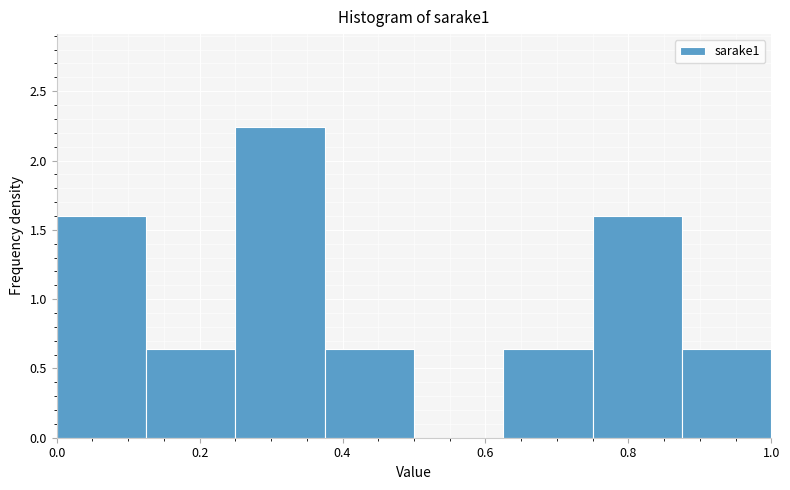

What is the height of the bar covering 0.375 to 0.500 on the x-axis? Neither the bar edges nor the heights are printed on the chart, so give them approximately, as read against the axes.

0.65